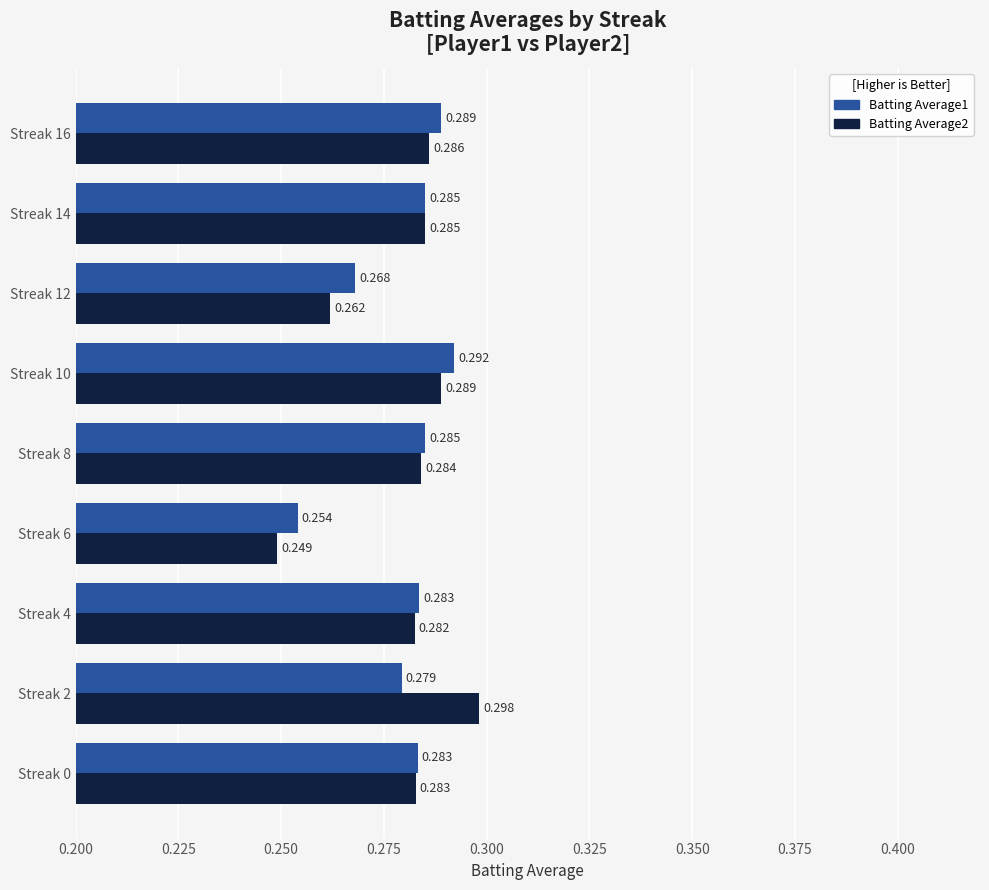

Is the value of Batting Average1 at Streak 0 greater than the value of Batting Average2 at Streak 10?

No